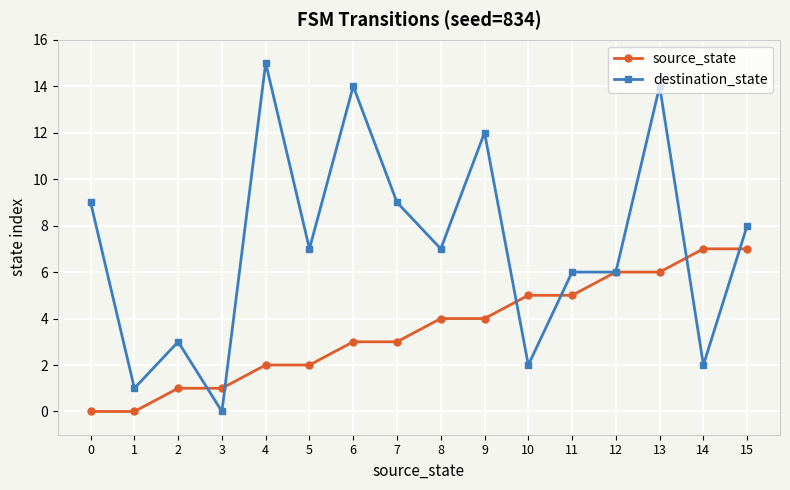

Reading left to right, list all the values displayed in this chart.

source_state: 0	0	1	1	2	2	3	3	4	4	5	5	6	6	7	7
destination_state: 9	1	3	0	15	7	14	9	7	12	2	6	6	14	2	8